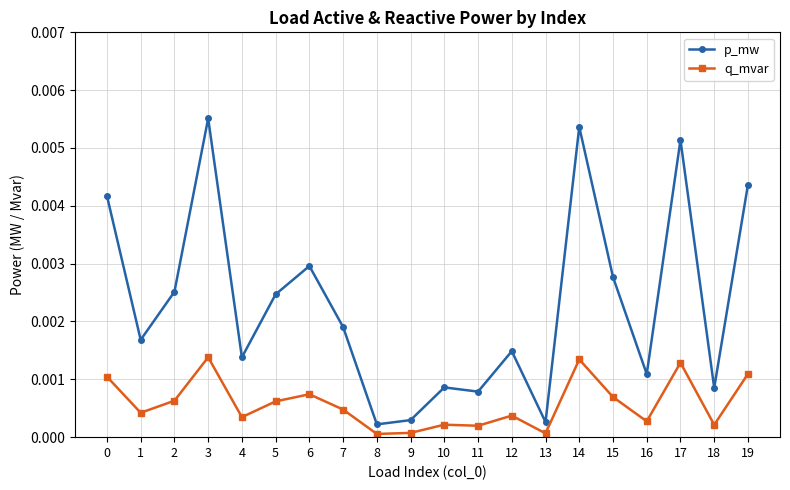

List the series in order of their peak value, highest first.

p_mw, q_mvar